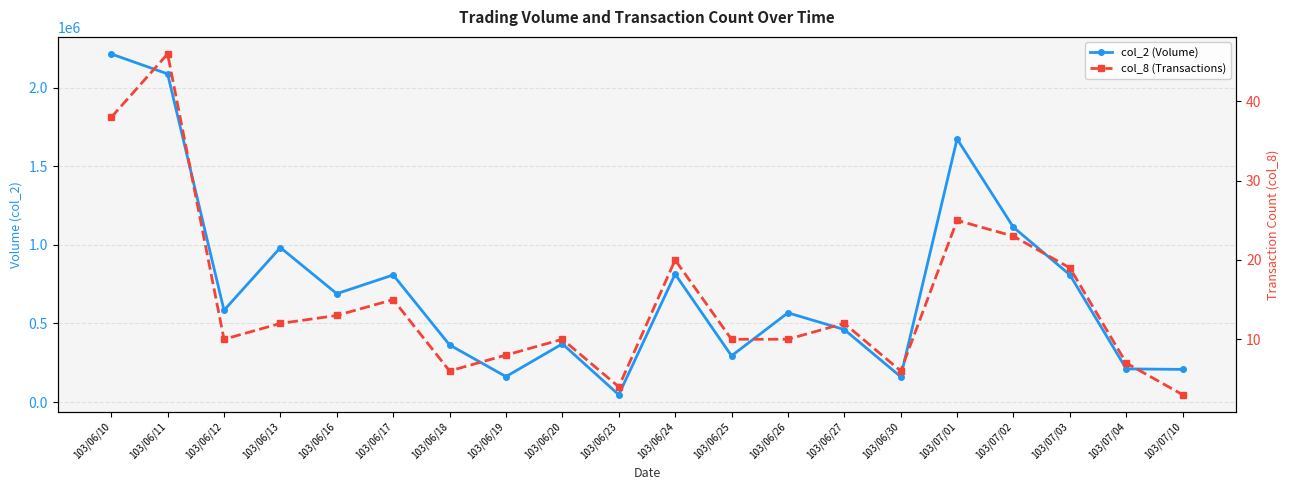

How many data points in col_2 (Volume) are above 584030?

9